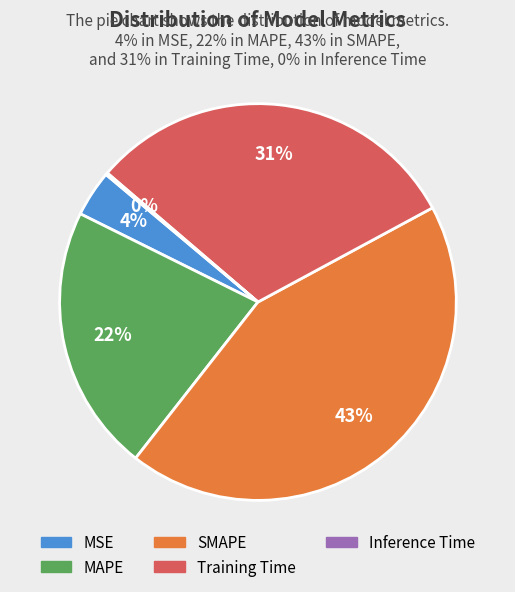

To the nearest percent, what portion does MSE represent?

4%